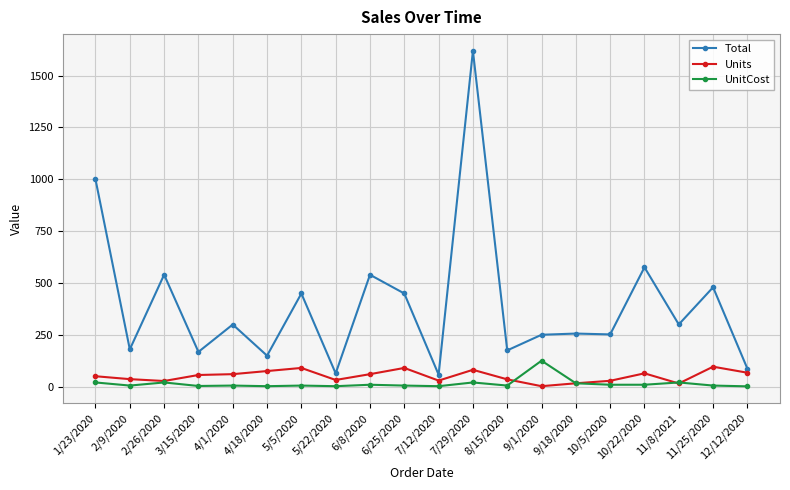

True or false: UnitCost and Total cross at least once.

False